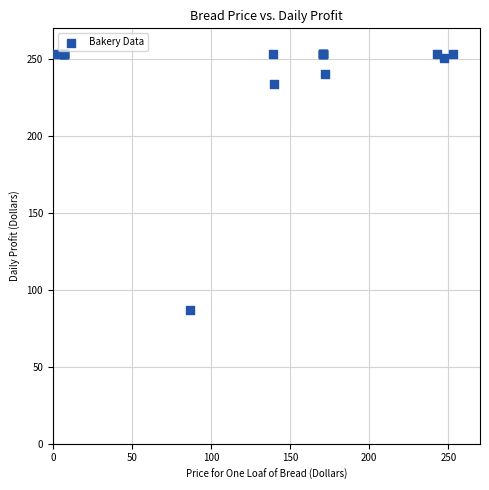

What Y value in the scatter plot is closest to 170?

234